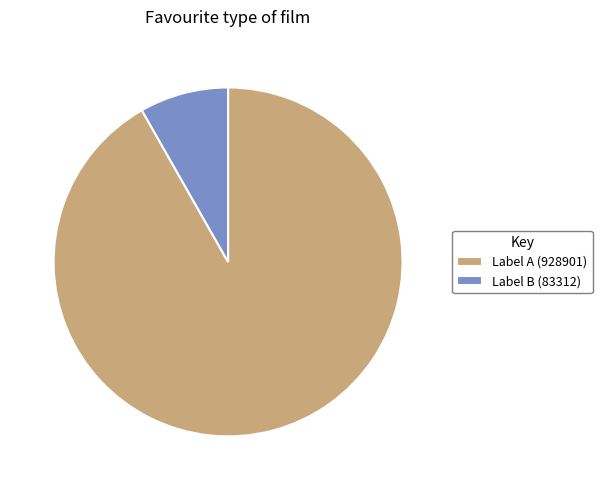

The Label A (928901) slice represents 77% of the pie. True or false?

False